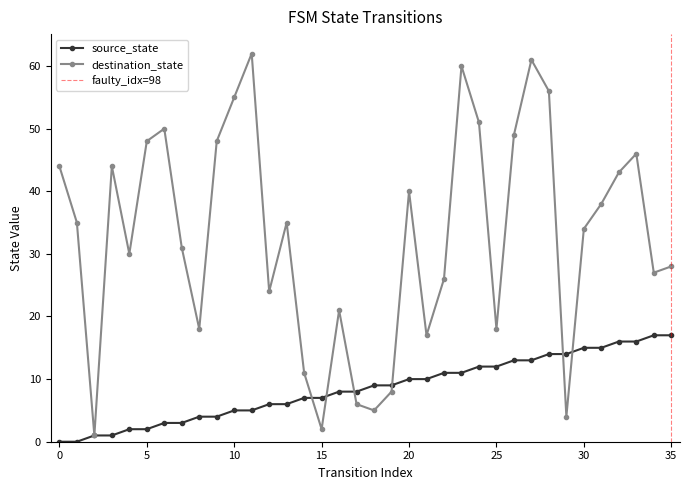

How many positive values does the source_state series have?

34